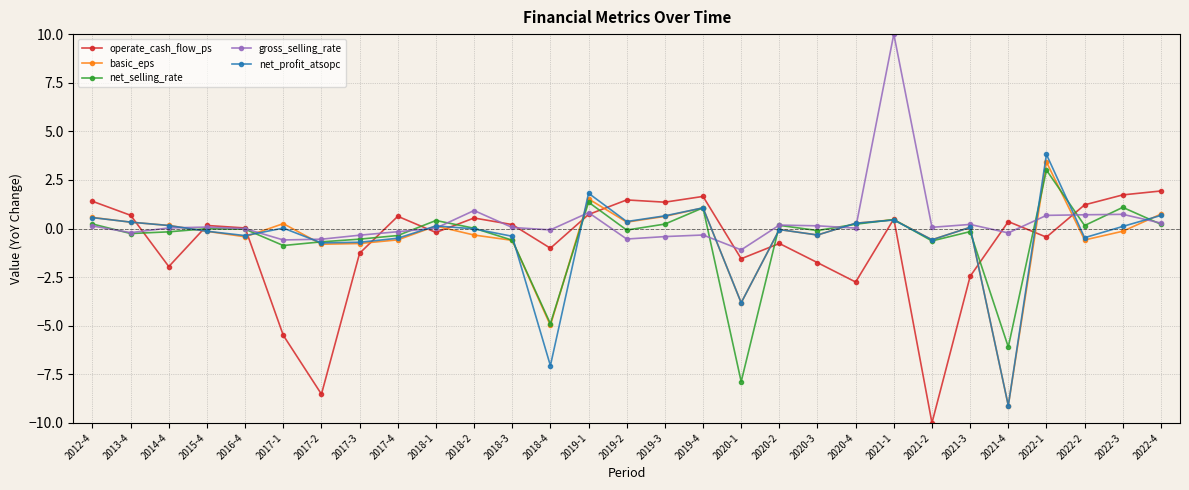

True or false: basic_eps has more than 0 interior local peaks.

True